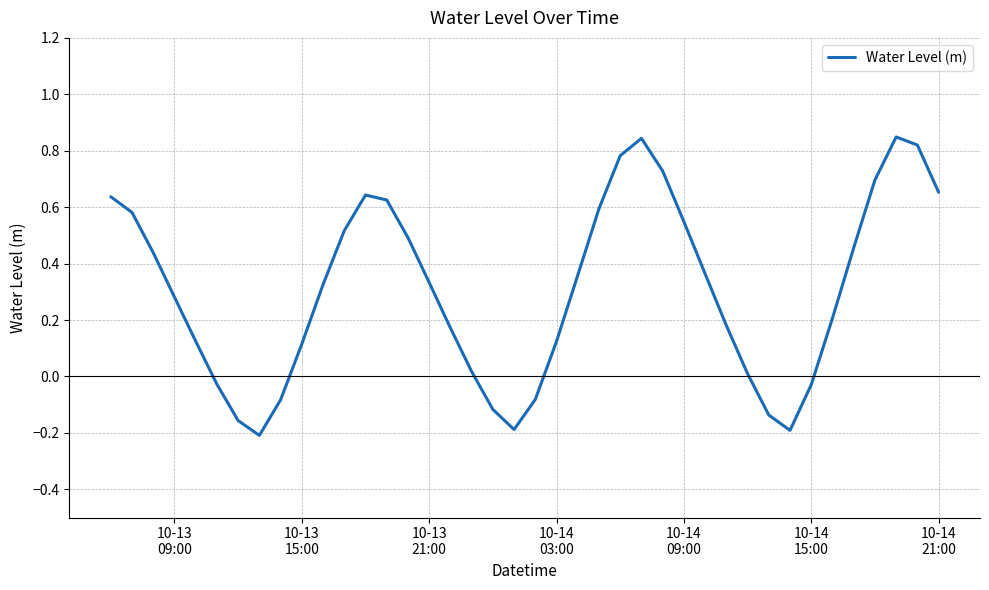

What is the difference between the maximum and minimum values?

1.1